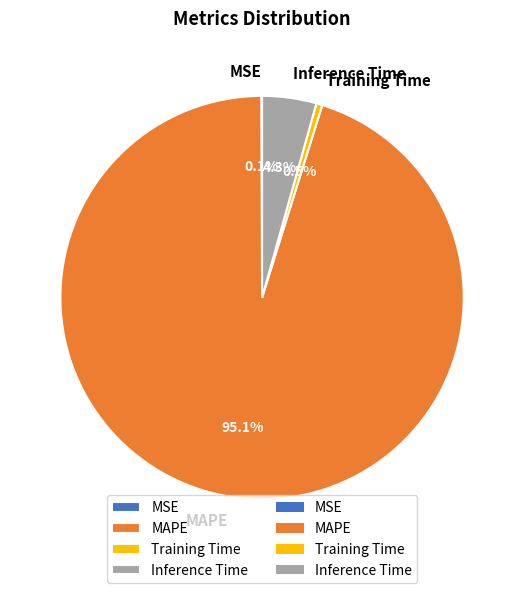

Which slice is the largest?

MAPE